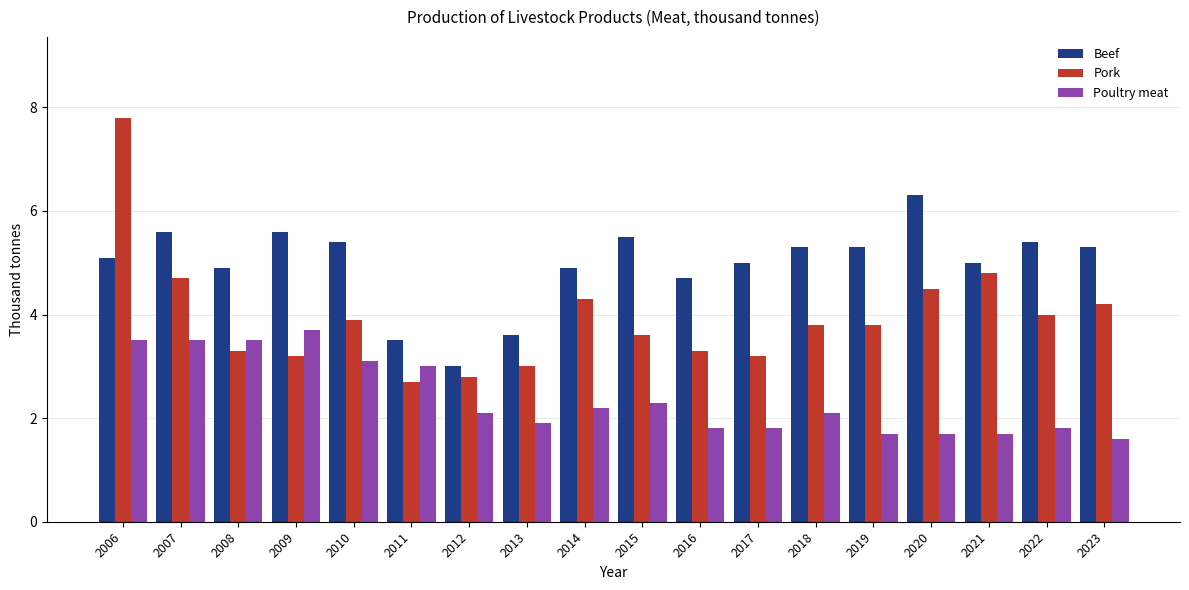

What is the total value across all series at 2016?

9.8